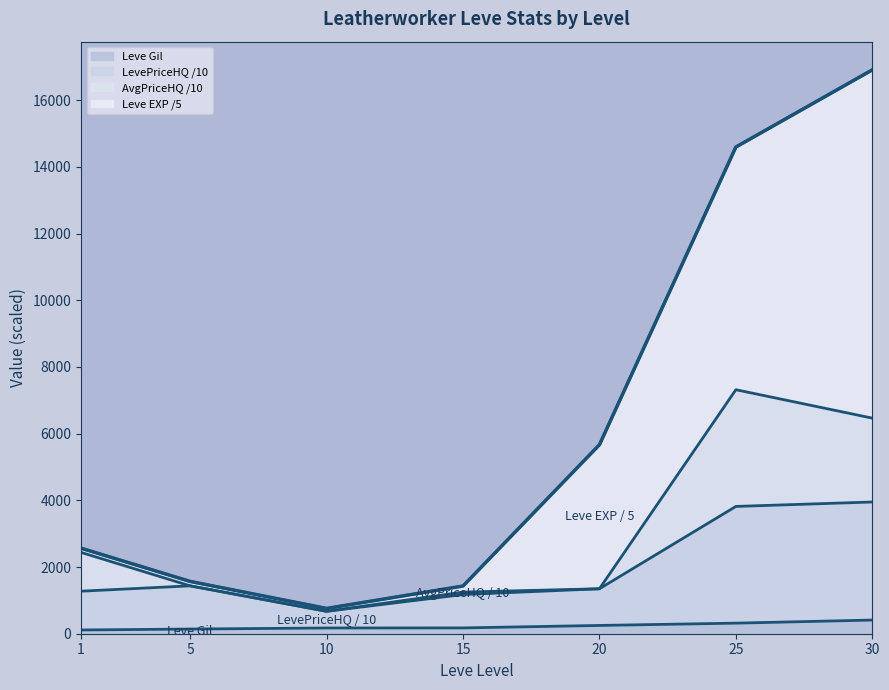

At which category does LevePriceHQ reach its first local valley?

10